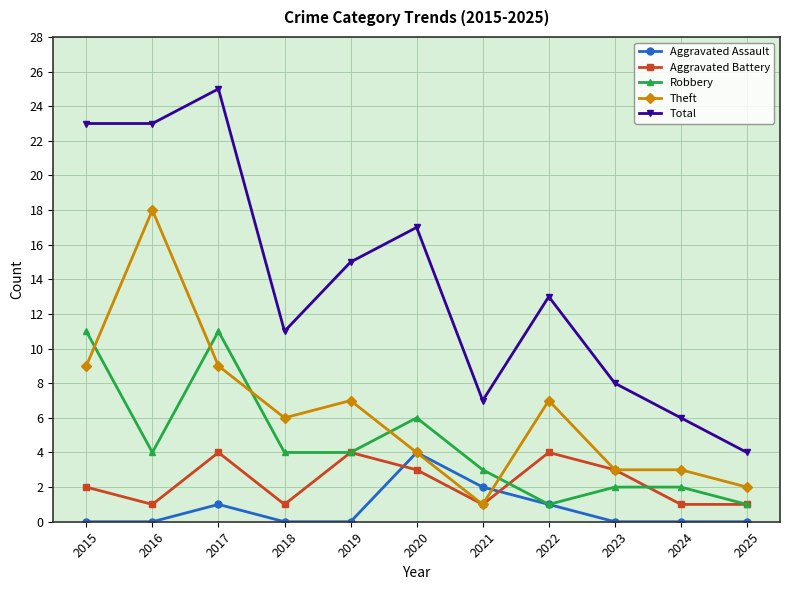

What is the difference between the maximum and minimum values in the Robbery series?

10